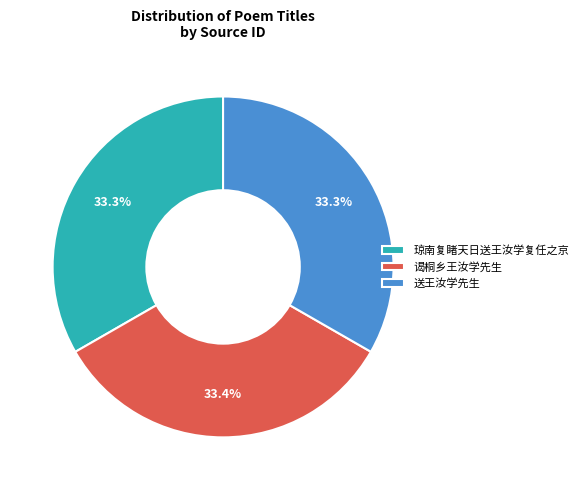

What percentage is the 送王汝学先生 slice, to the nearest percent?

33%